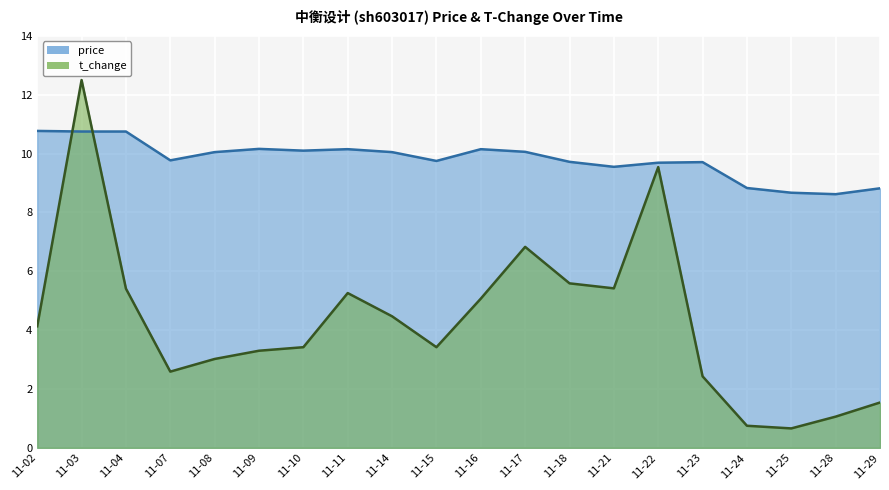

How many lines are shown in the chart?

2